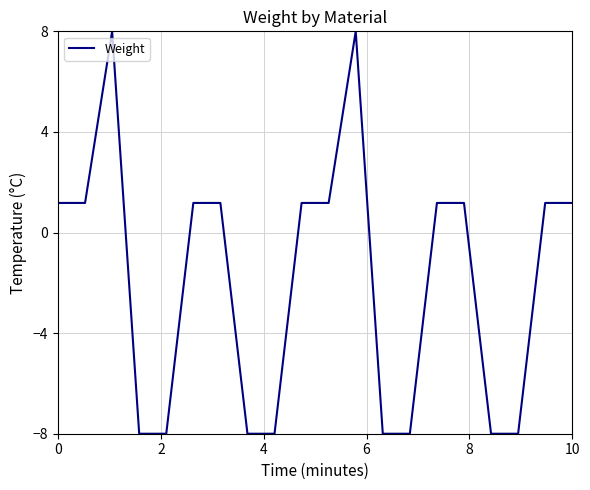

How many lines are shown in the chart?

1